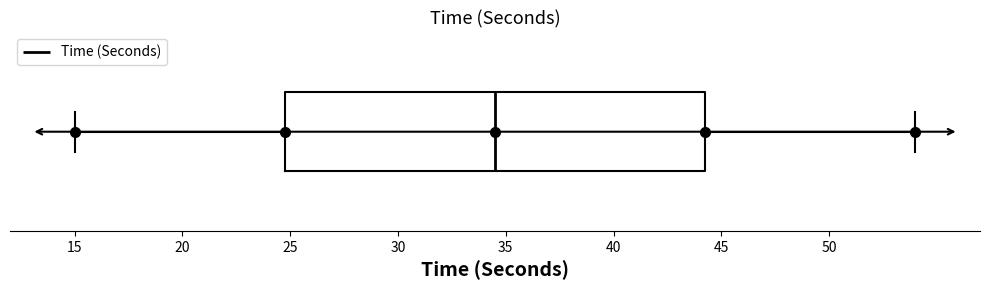

Transcribe this box plot: give where the median line is, the range the box spans, and where the two whiskers end, as read against the x-axis. The values are not printed on the chart, so give them approximately, as read against the axis.

median 34.5, box 25.0 to 44.5, whiskers 15.0 to 54.0